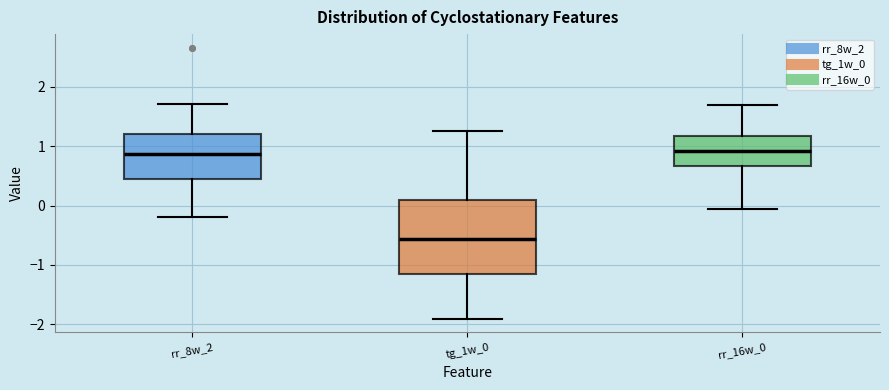

Which box has the lowest median line?

tg_1w_0